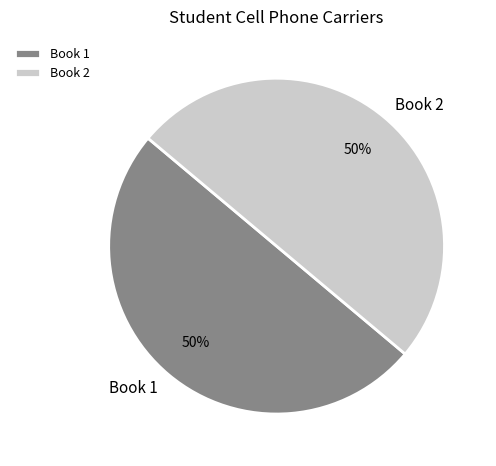

To the nearest percent, what is the average slice percentage?

50%